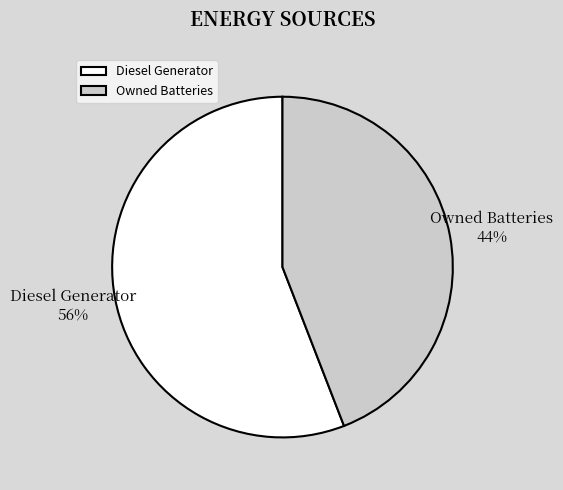

What is the smallest slice in the pie chart?

Owned Batteries